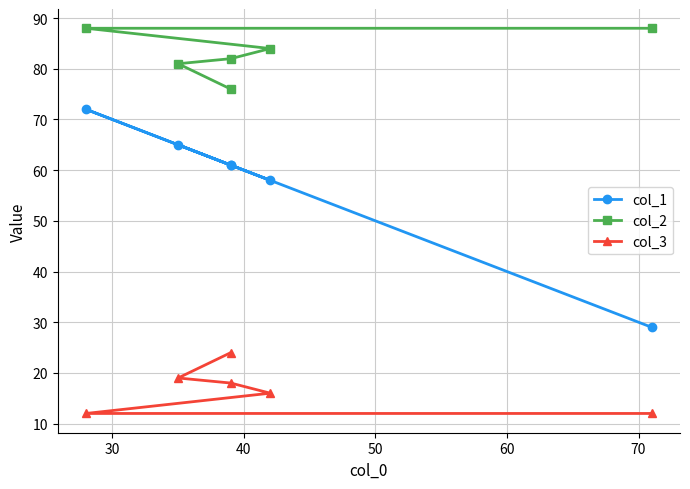

True or false: col_1 and col_2 intersect in this chart.

False